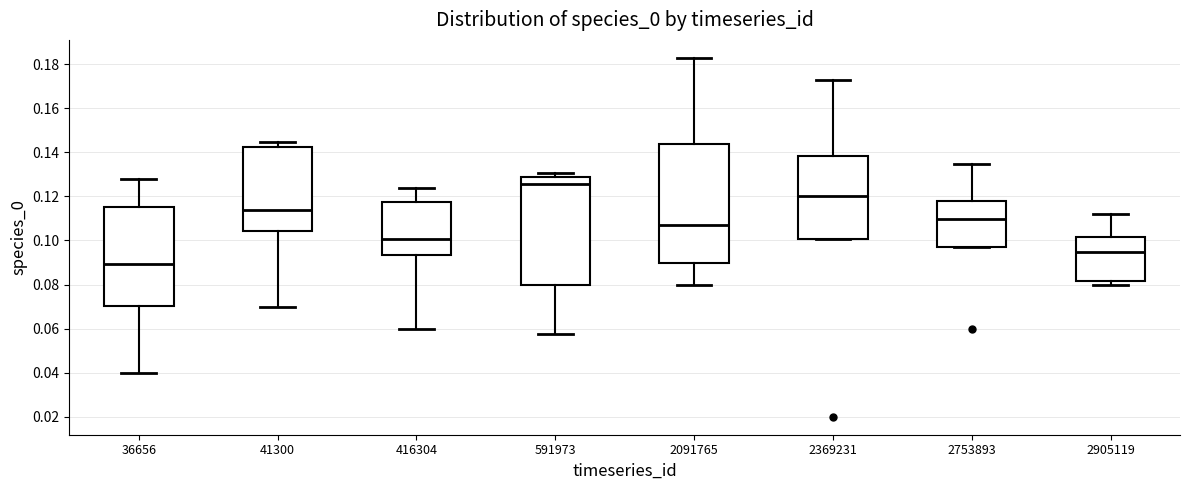

Where is the upper edge of the box at x = 416304 on the y-axis? The values are not printed on the chart, so give them approximately, as read against the axis.

0.118